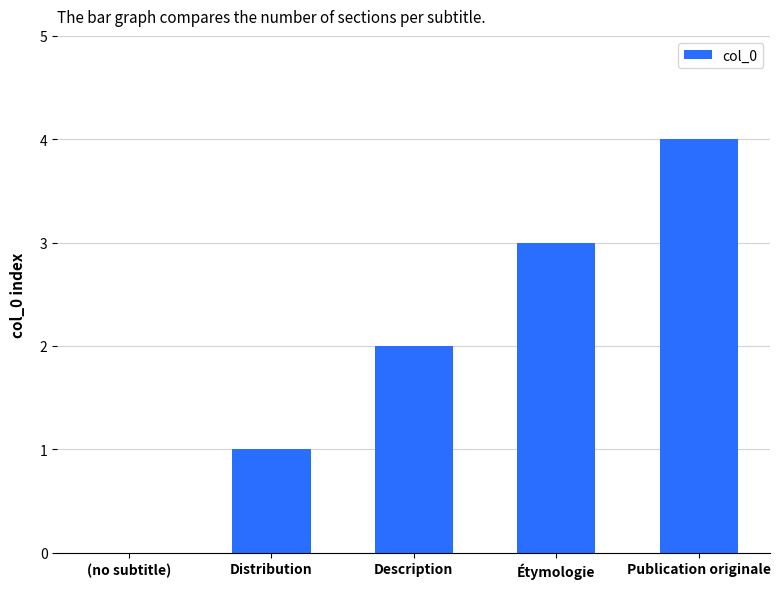

Reading right to left, what are all the values shown in this chart?

Publication originale=4	Étymologie=3	Description=2	Distribution=1	(no subtitle)=0